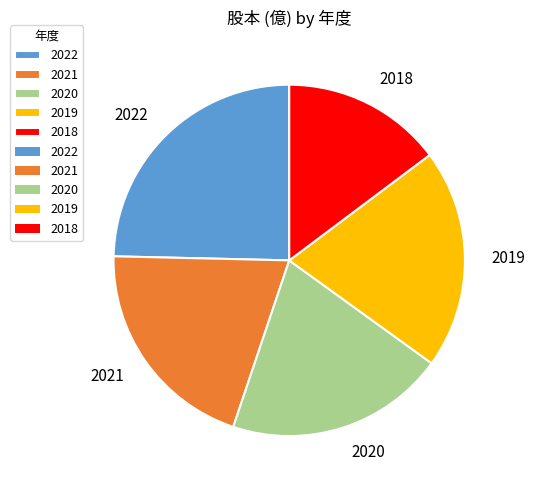

What is the ratio of the value at 2018 to the value at 2020?

0.7